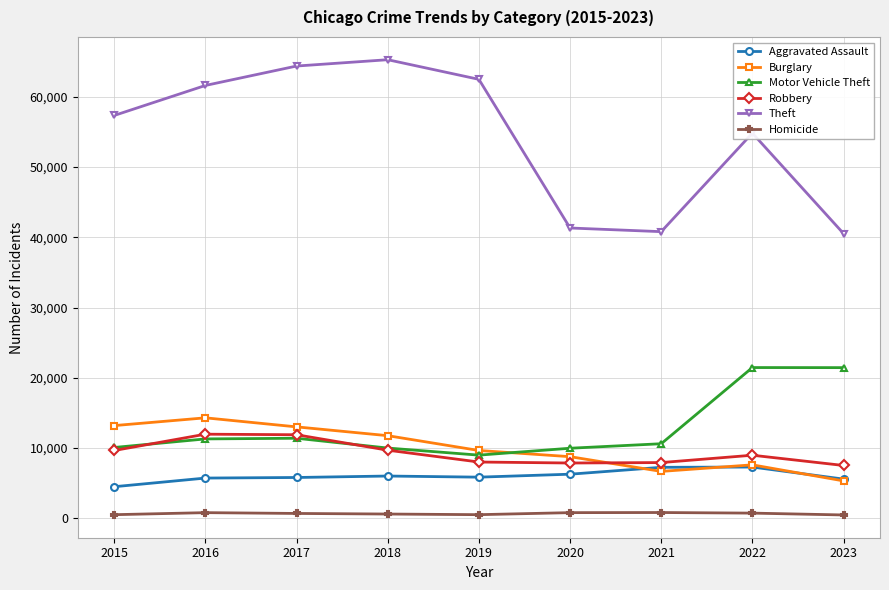

True or false: Homicide and Burglary cross at least once.

False